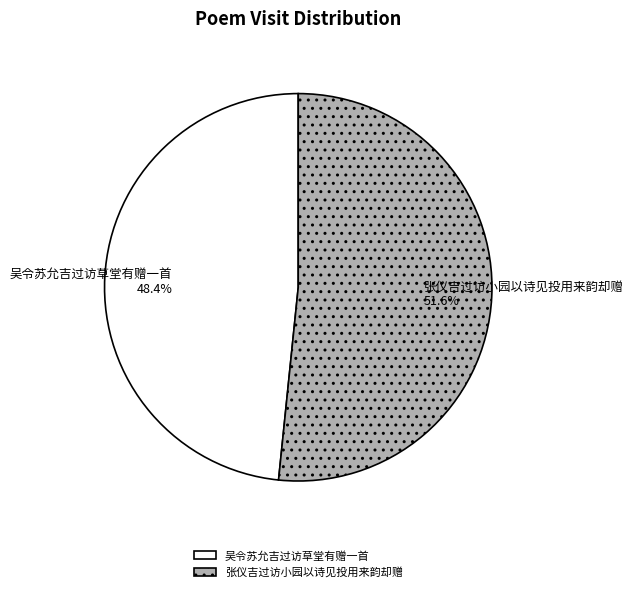

To the nearest percent, what is the average slice percentage?

50%